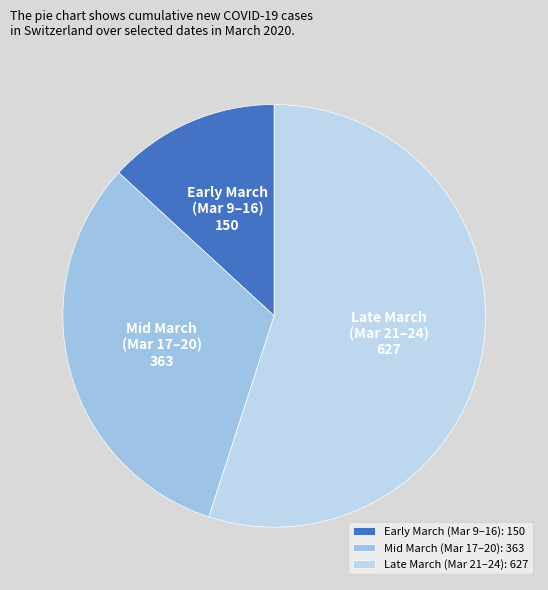

Which category has the smallest portion of the pie?

Early March (Mar 9–16): 150